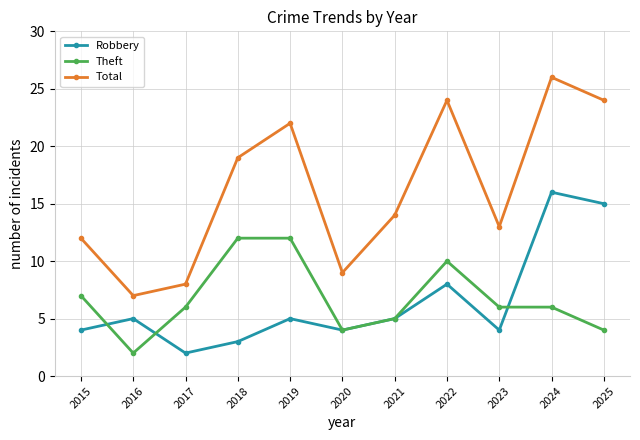

Between which two adjacent categories do Robbery and Theft first intersect?

2015 and 2016